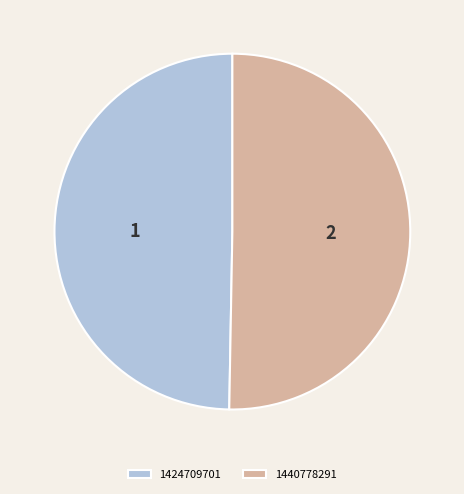

Does 1440778291 account for over 50% of the chart?

Yes